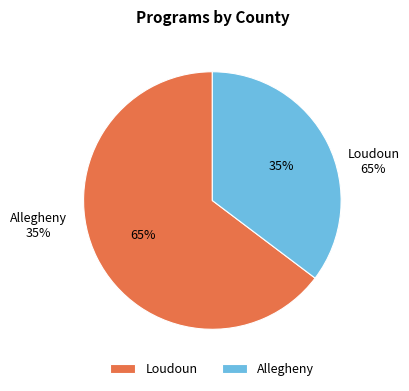

The Allegheny slice represents 35% of the pie. True or false?

True